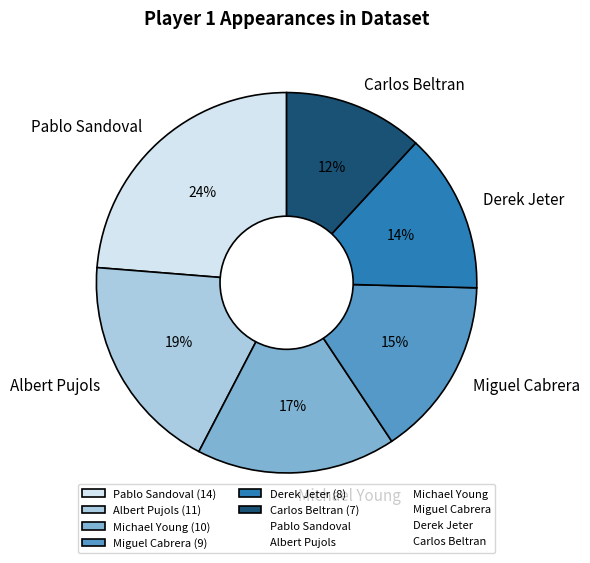

How many slices are in this pie chart?

6